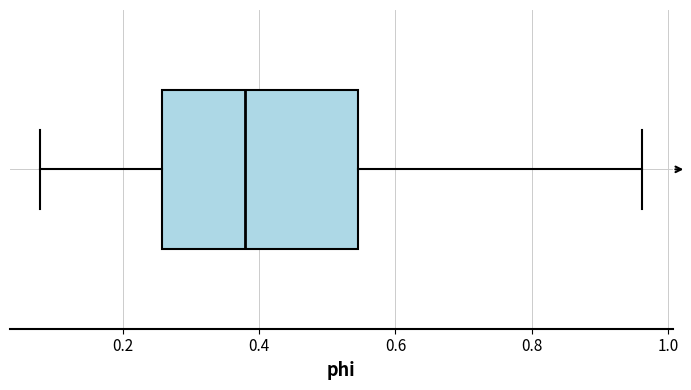

Read this box plot against the x-axis: the position of the median line, the range covered by the box, and the ends of both whiskers. The values are not printed on the chart, so give them approximately, as read against the axis.

median 0.38, box 0.26 to 0.54, whiskers 0.08 to 0.96